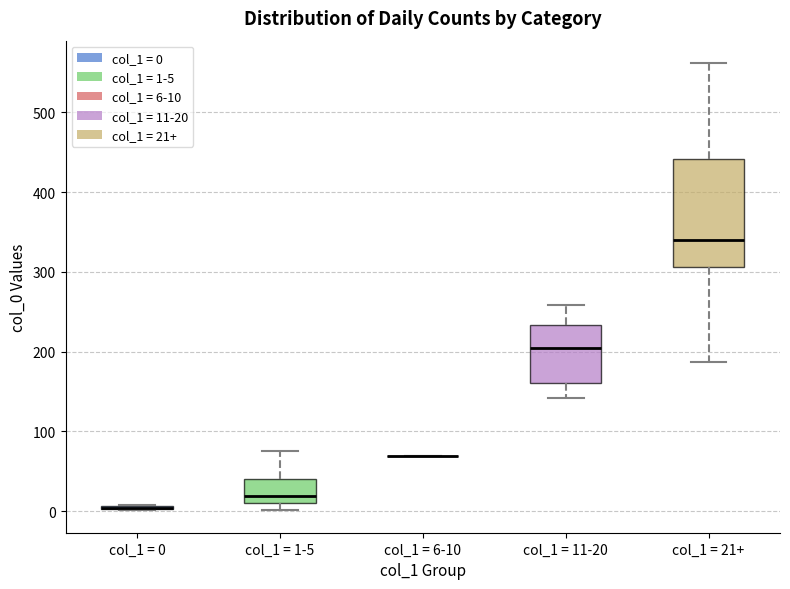

Reading left to right, transcribe this box plot: for each box, give where its median line is, the range the box spans, and where its two whiskers end, as read against the y-axis. The values are not printed on the chart, so give them approximately, as read against the axis.

col_1 = 0: box collapsed to a line at 0, whiskers 0 to 10
col_1 = 1-5: median 20, box 10 to 40, whiskers 0 to 80
col_1 = 6-10: box collapsed to a line at 70, whiskers 70 to 70
col_1 = 11-20: median 200, box 160 to 230, whiskers 140 to 260
col_1 = 21+: median 340, box 310 to 440, whiskers 190 to 560